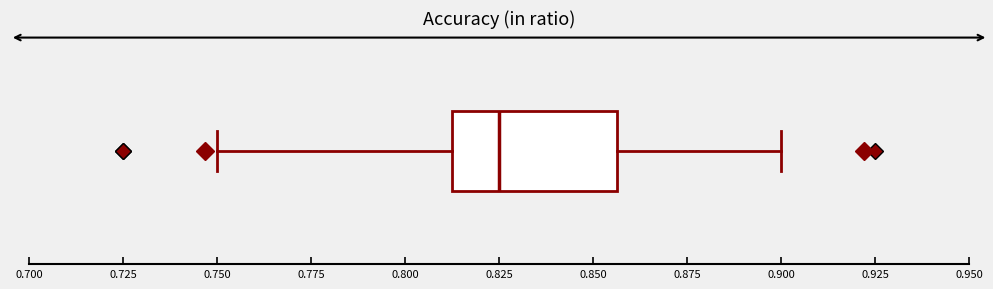

Transcribe this box plot: give where the median line is, the range the box spans, and where the two whiskers end, as read against the x-axis. The values are not printed on the chart, so give them approximately, as read against the axis.

median 0.825, box 0.815 to 0.855, whiskers 0.750 to 0.900